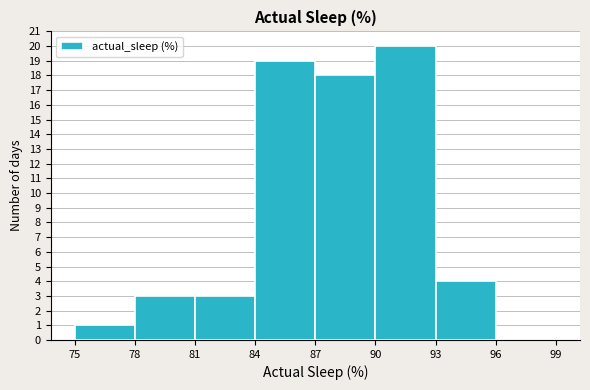

What is the height of the bar covering 90 to 93 on the x-axis? The values are not printed on the chart, so give them approximately, as read against the axis.

20